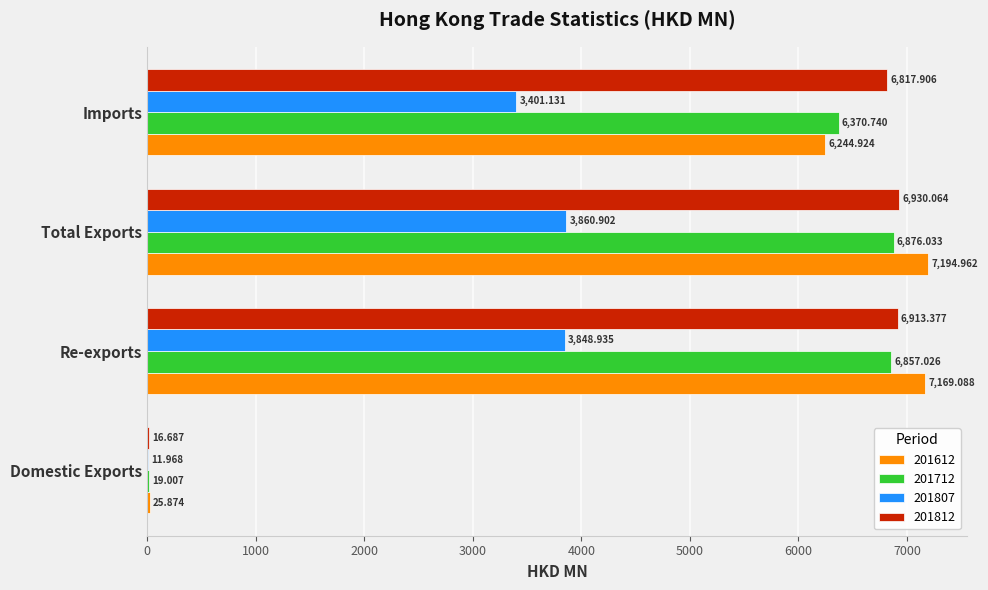

At which category is the sum across all series the highest?

Total Exports